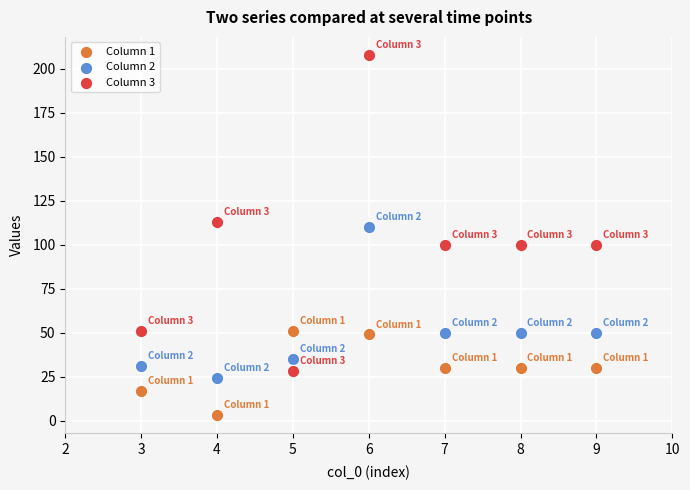

Which series reaches the minimum Y coordinate?

Column 1